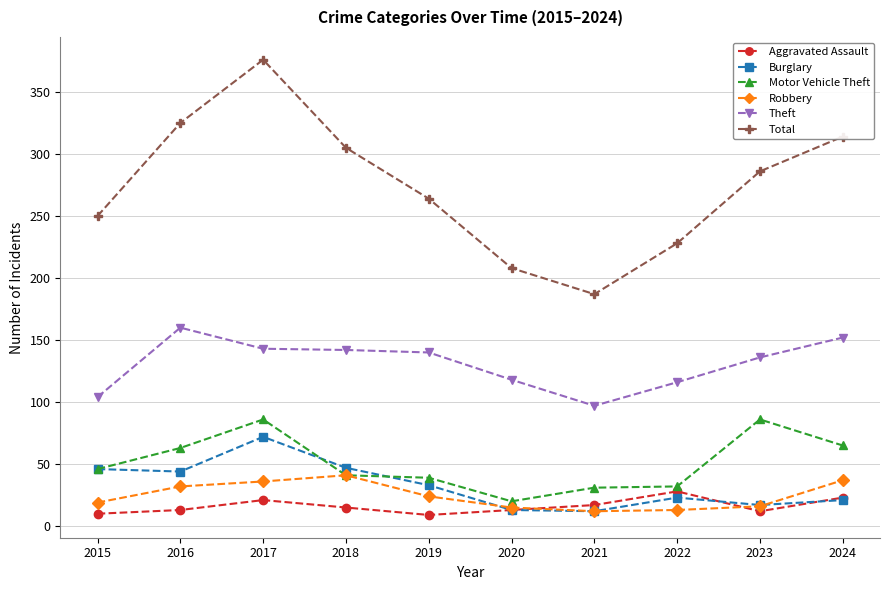

What is the difference between the Total values at 2017 and 2021?

189